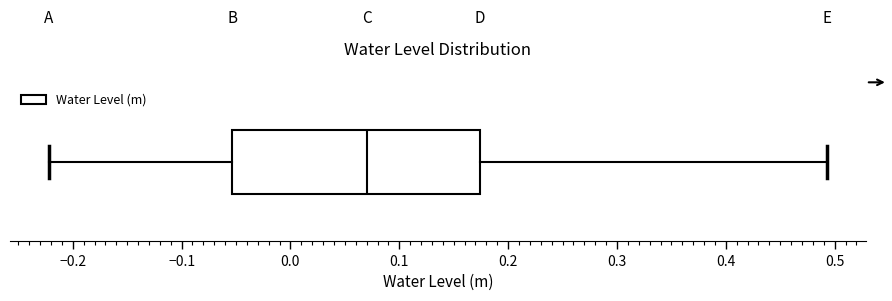

Where is the right edge of the box on the x-axis? The values are not printed on the chart, so give them approximately, as read against the axis.

0.17